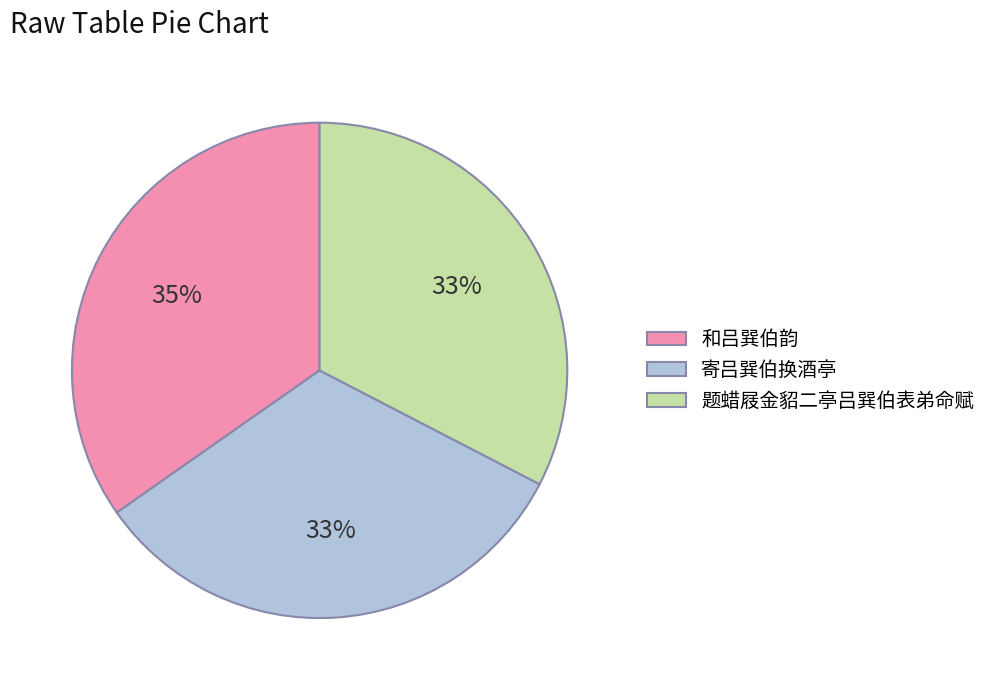

What is the ratio of the value at 题蜡屐金貂二亭吕巽伯表弟命赋 to the value at 和吕巽伯韵?

0.9